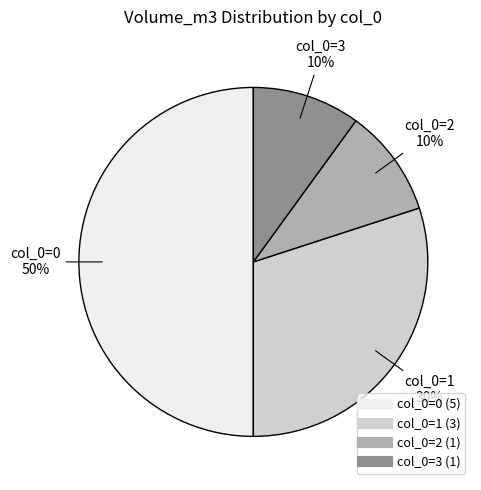

Count the number of slices in the pie.

4